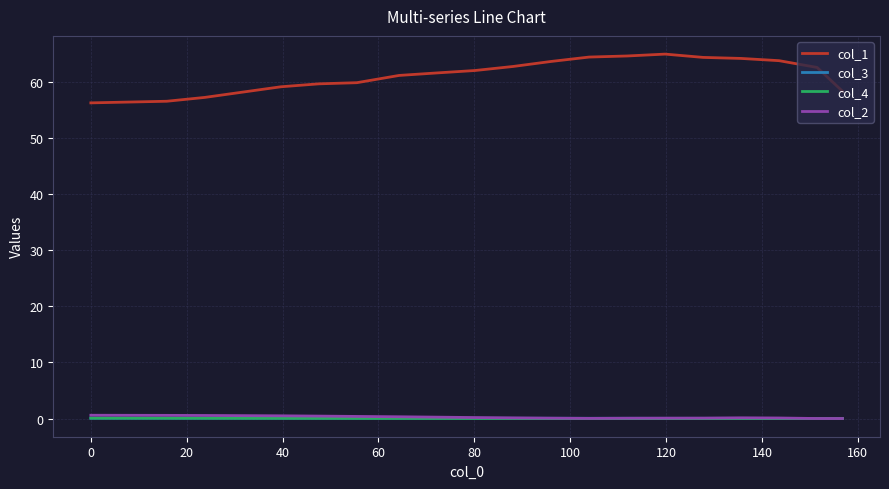

Does the chart display data point markers on the line(s)?

No